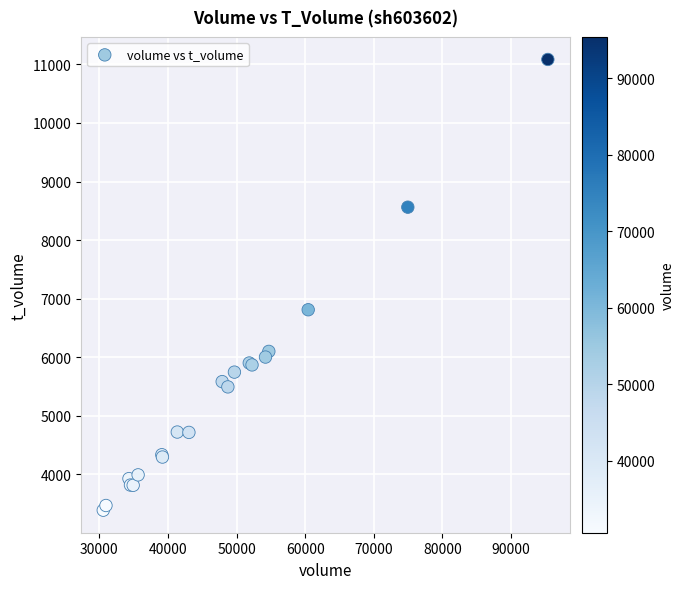

What Y value in the scatter plot is closest to 7236?

6811